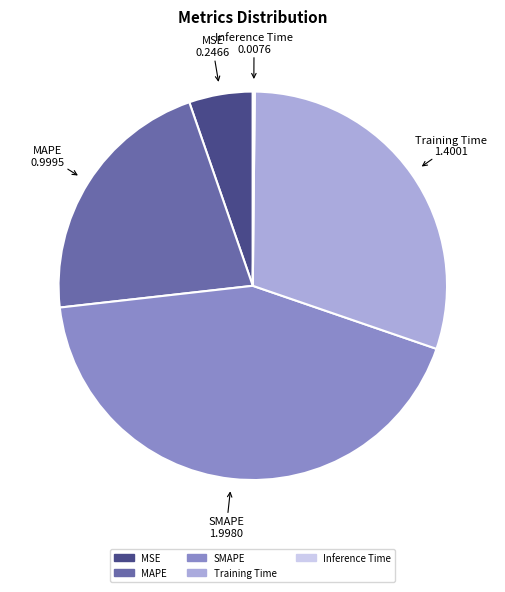

Is MAPE the majority of the pie?

No